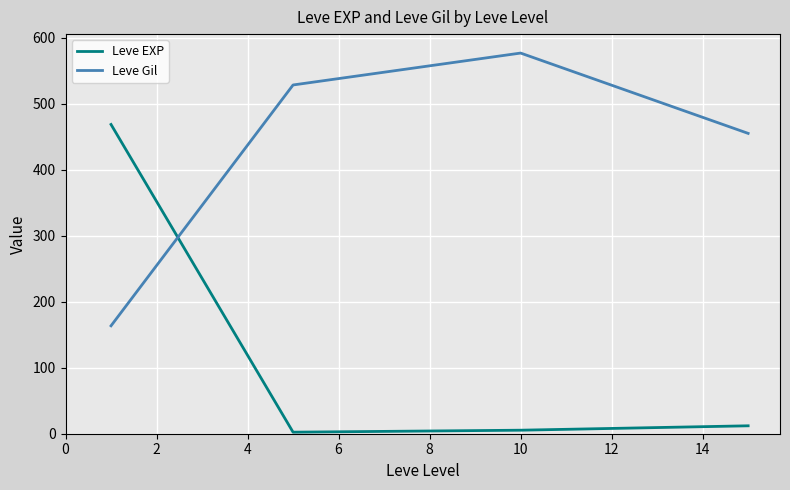

Which series has the widest spread of values?

Leve EXP